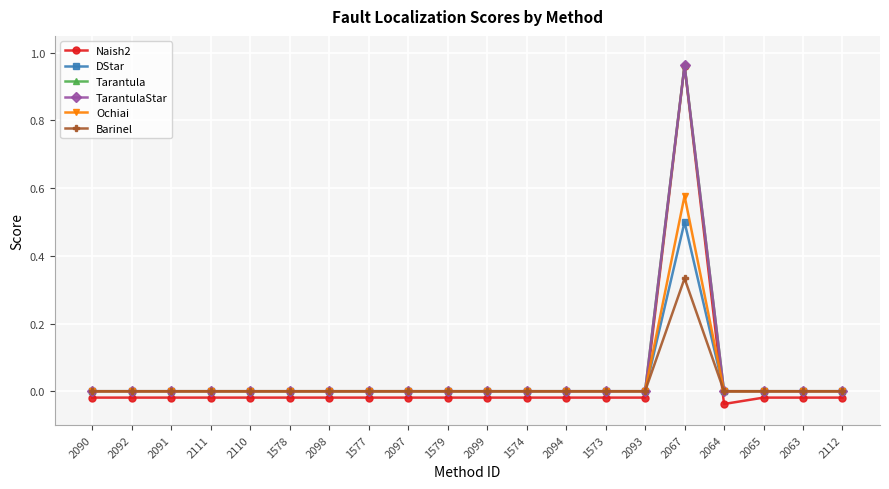

Is this an area chart (filled region under the line)?

No